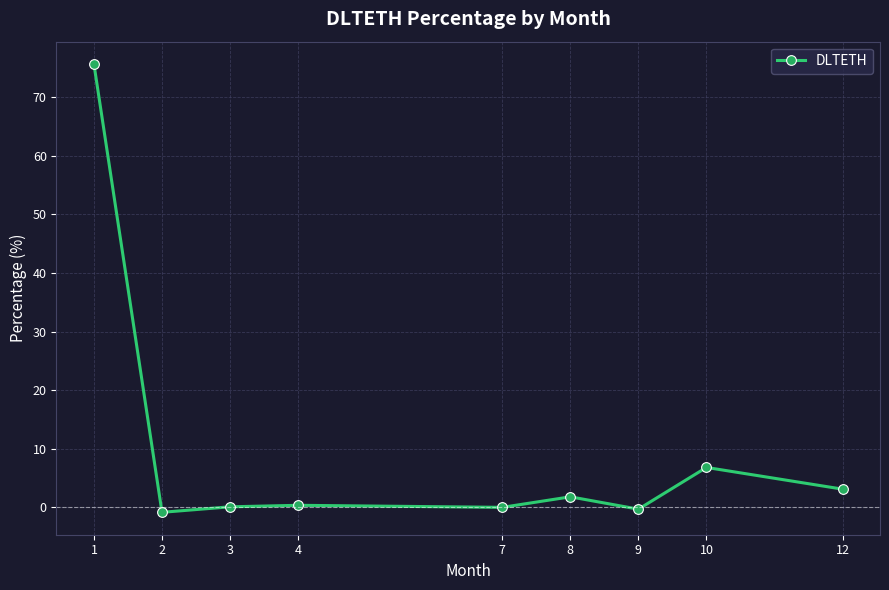

True or false: the data shows 1.8 at 8.

True